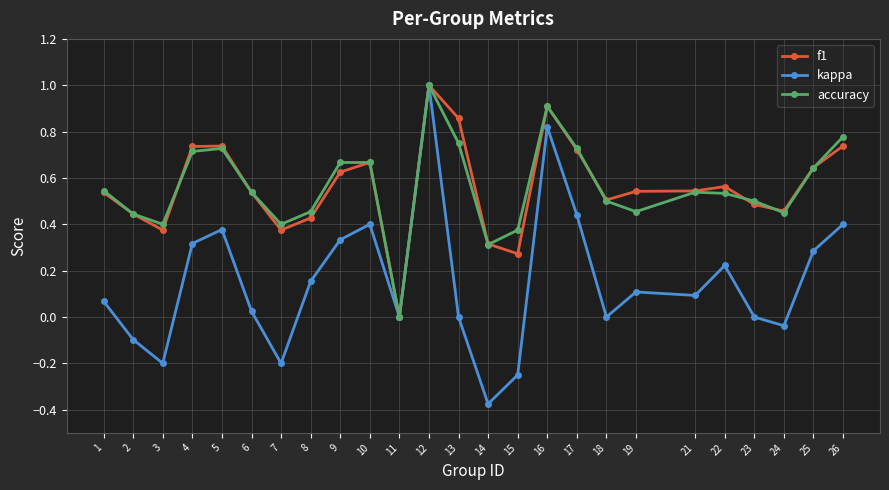

Which series has the widest spread of values?

kappa